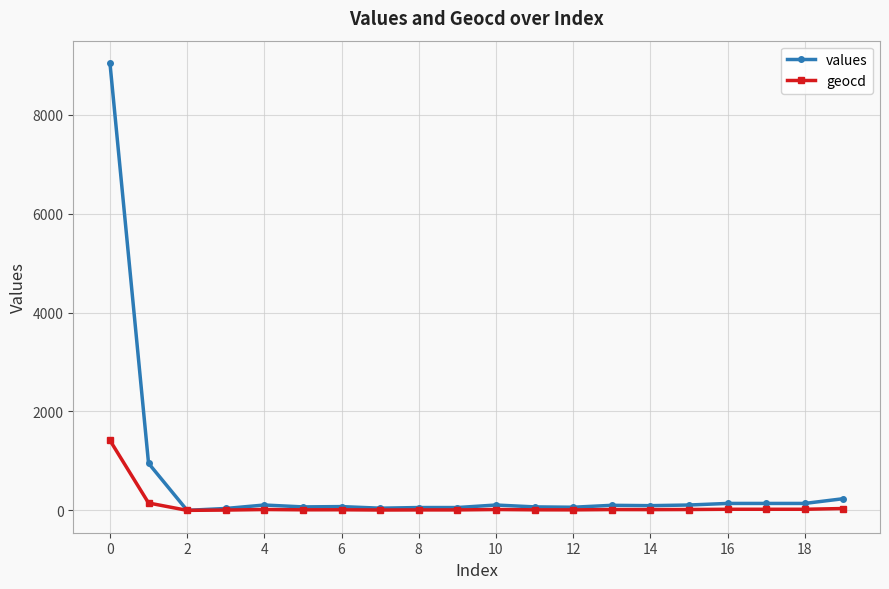

Rank the series by their maximum value, from lowest to highest.

geocd, values